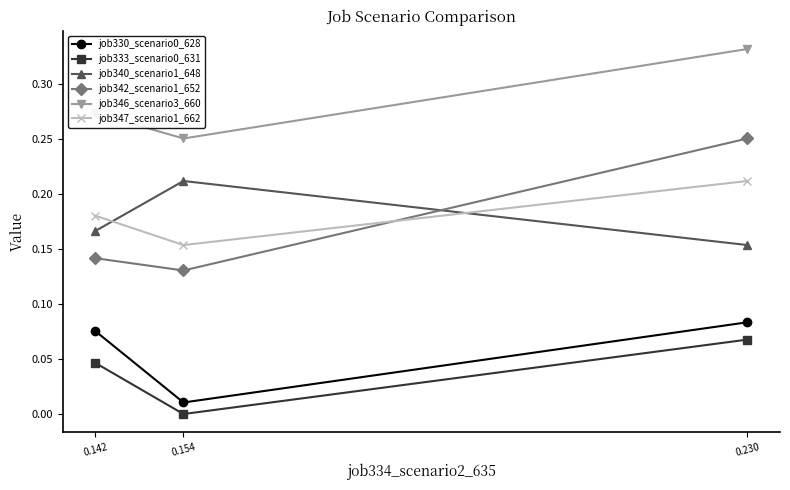

What is the sum of the job342_scenario1_652 values at 0.230 and 0.142?

0.4